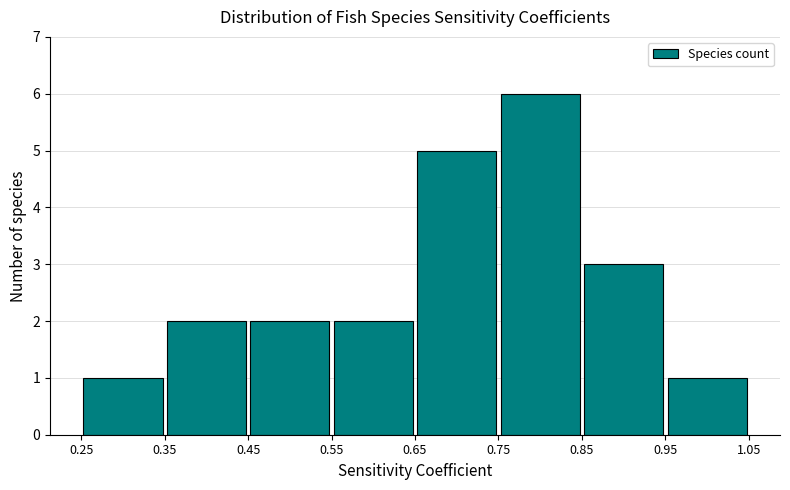

What is the height of the bar covering 0.95 to 1.05 on the x-axis? The values are not printed on the chart, so give them approximately, as read against the axis.

1